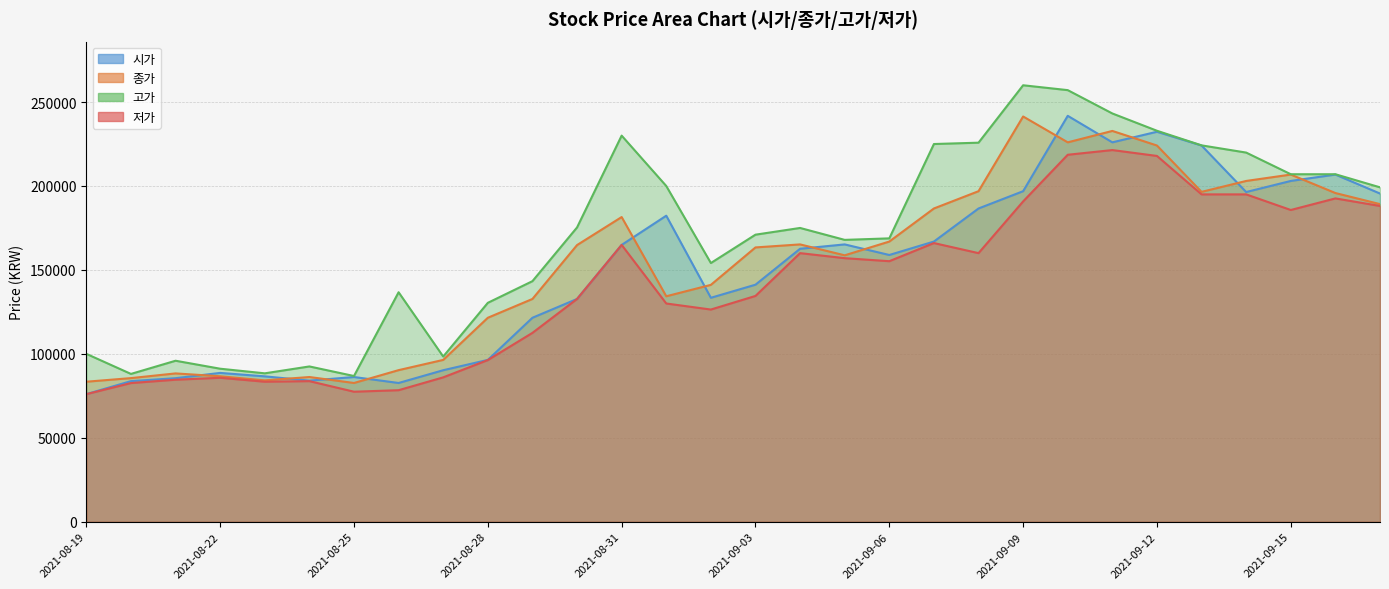

True or false: 종가 and 고가 intersect in this chart.

False